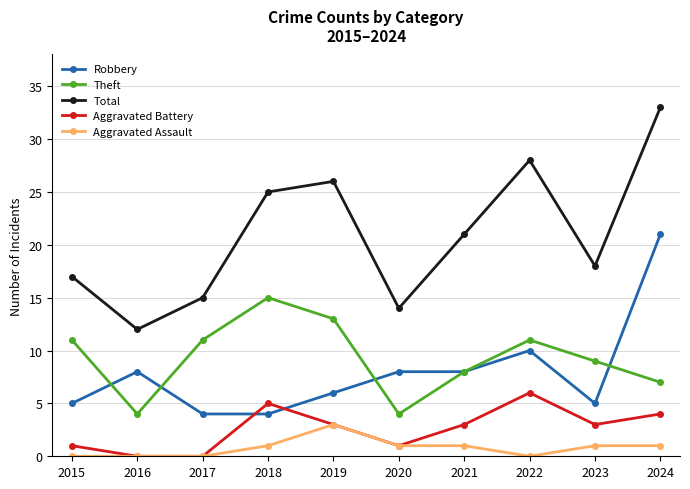

What are all the series names shown in the legend?

Robbery, Theft, Total, Aggravated Battery, Aggravated Assault